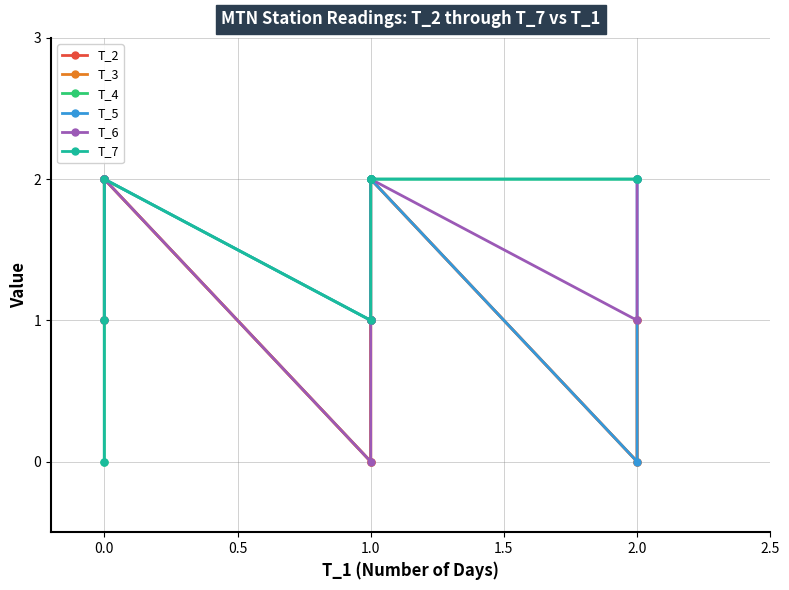

True or false: T_6 and T_4 cross at least once.

False